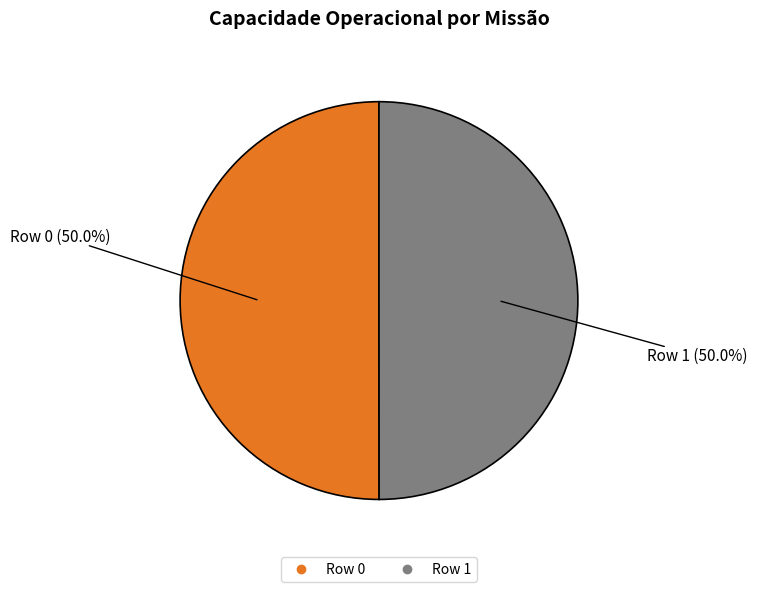

Approximately how many times larger is the value at Row 0 compared to Row 1?

1.0